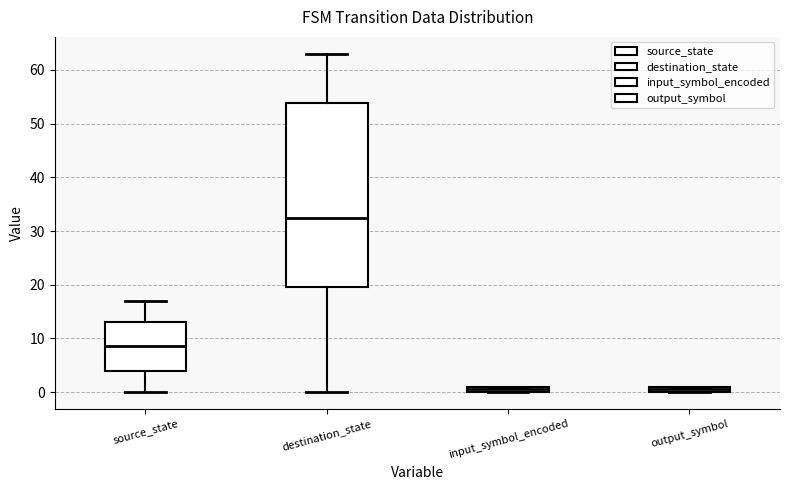

Where is the lower edge of the box for source_state on the y-axis? The values are not printed on the chart, so give them approximately, as read against the axis.

4